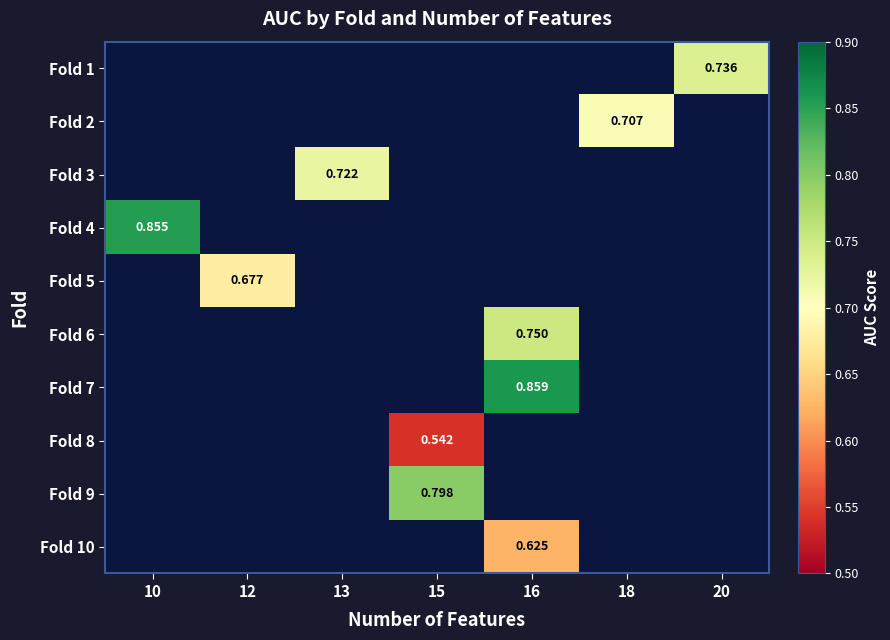

Which category has the lowest value in the Fold 4 series?

10